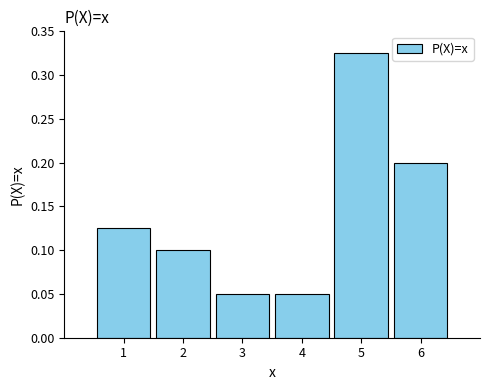

Which label corresponds to the largest value in the chart?

5